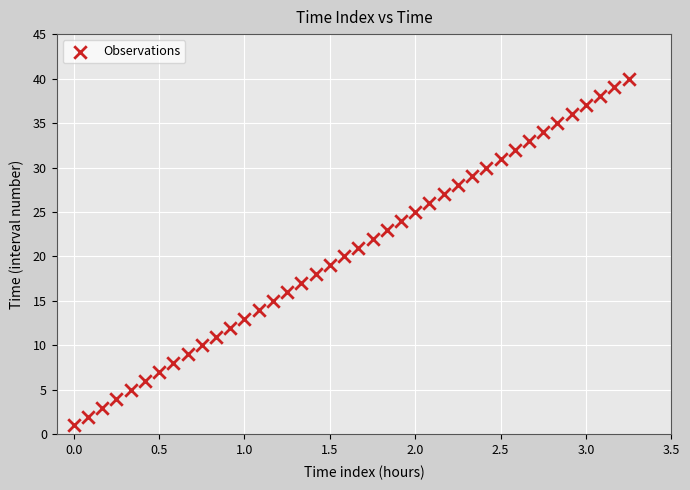

What is the range of Y values (max minus min)?

39